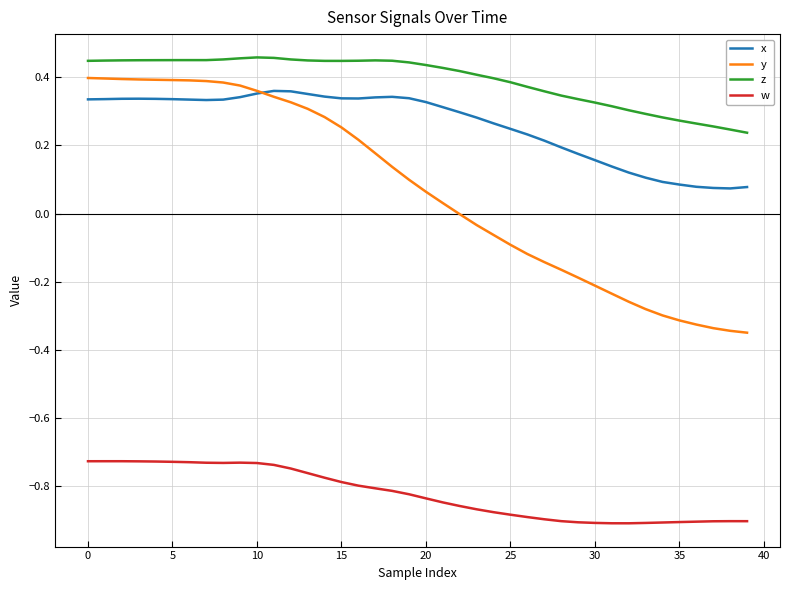

Which series has the widest spread of values?

y